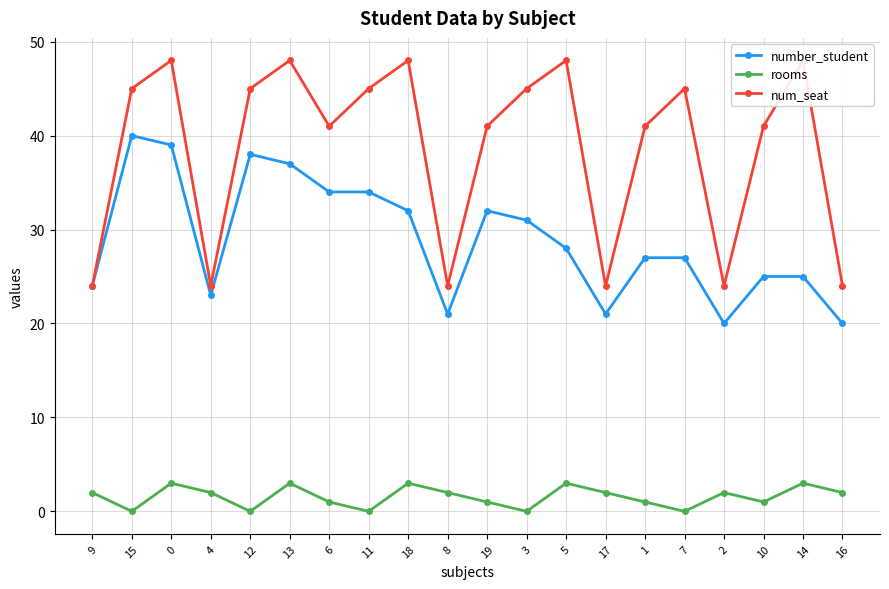

What is the sum of all number_student values?

578